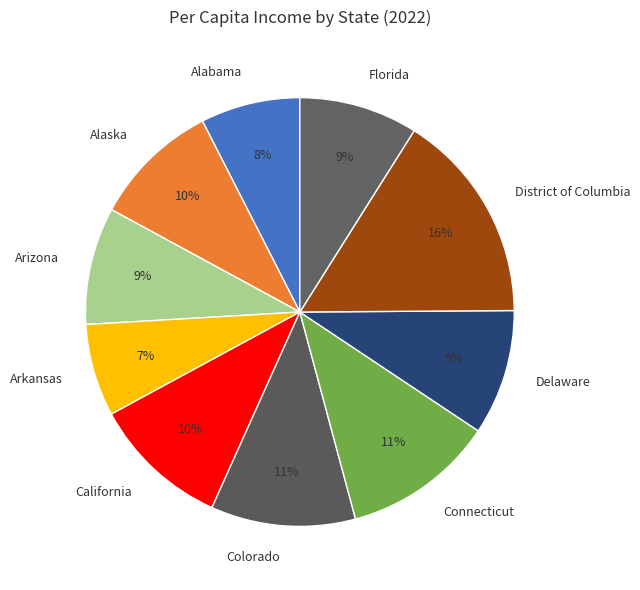

Is Connecticut the majority of the pie?

No